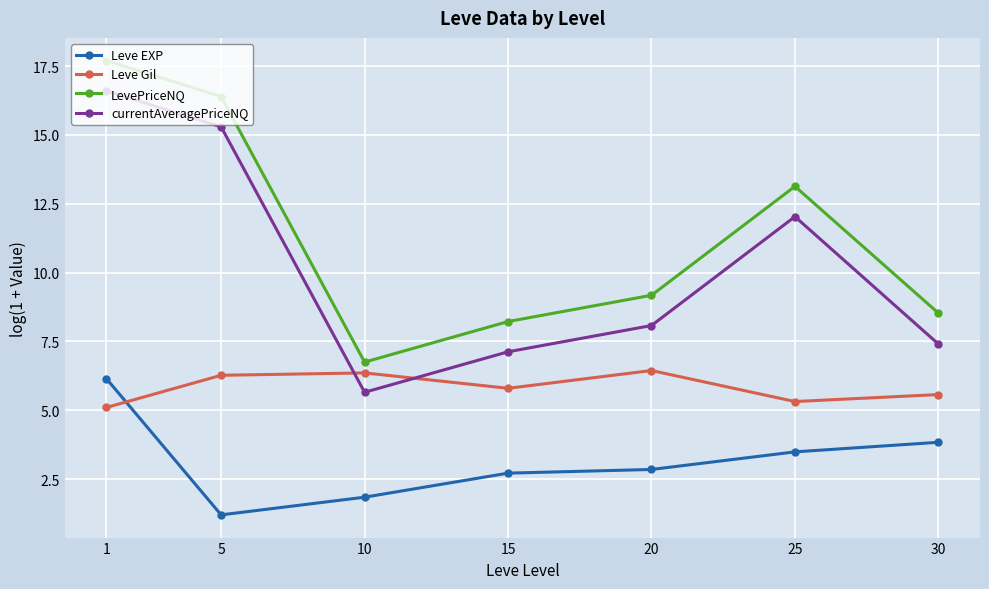

True or false: currentAveragePriceNQ and Leve EXP intersect in this chart.

False